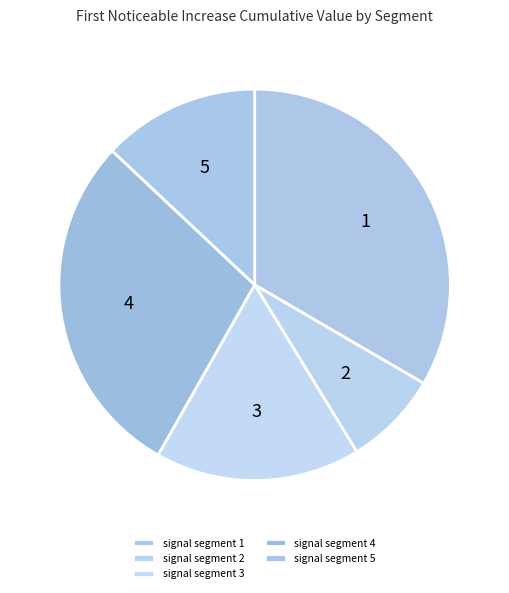

To the nearest percent, what percentage of the pie is signal segment 5?

13%